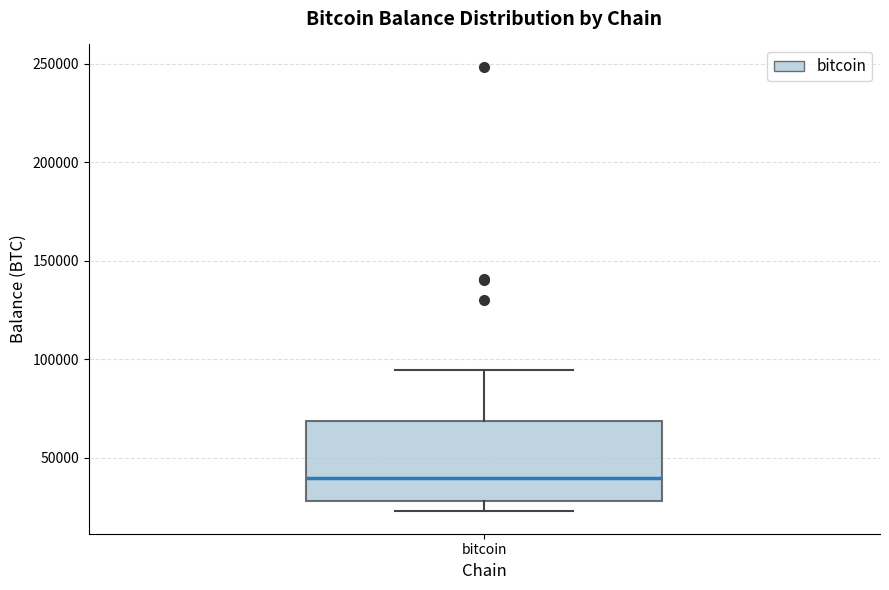

Transcribe this box plot: give where the median line is, the range the box spans, and where the two whiskers end, as read against the y-axis. The values are not printed on the chart, so give them approximately, as read against the axis.

median 40000, box 30000 to 70000, whiskers 25000 to 95000